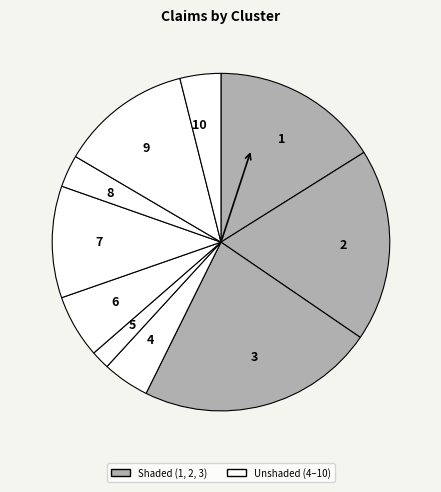

Does 4 account for over 50% of the chart?

No